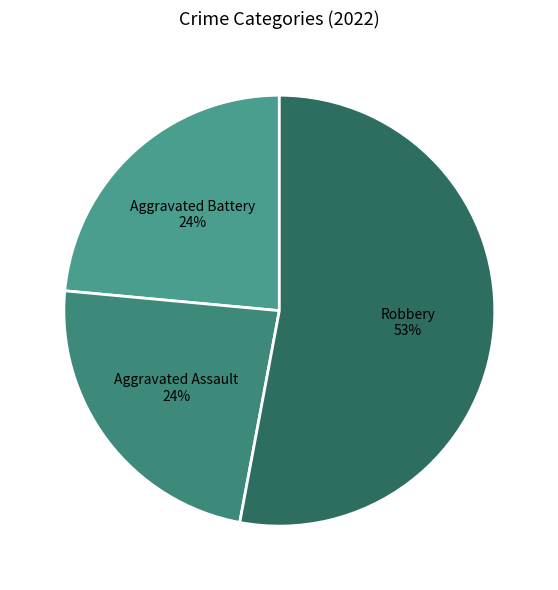

How many segments does this pie chart have?

3